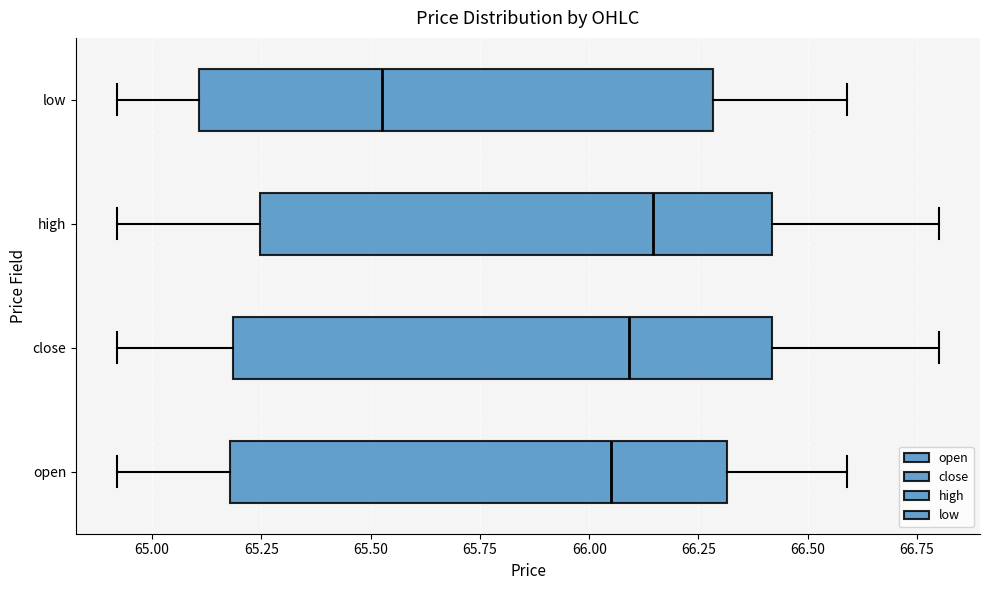

Reading bottom to top, transcribe this box plot: for each box, give where its median line is, the range the box spans, and where its two whiskers end, as read against the x-axis. The values are not printed on the chart, so give them approximately, as read against the axis.

open: median 66.05, box 65.20 to 66.30, whiskers 64.90 to 66.60
close: median 66.10, box 65.20 to 66.40, whiskers 64.90 to 66.80
high: median 66.15, box 65.25 to 66.40, whiskers 64.90 to 66.80
low: median 65.55, box 65.10 to 66.30, whiskers 64.90 to 66.60